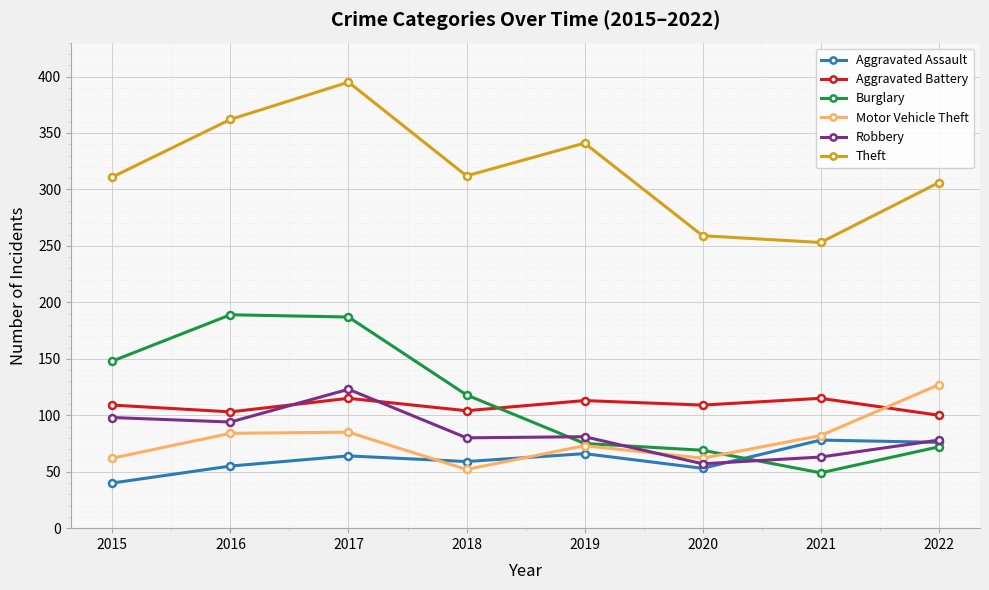

Where is Robbery nearest to the value 90?

2016